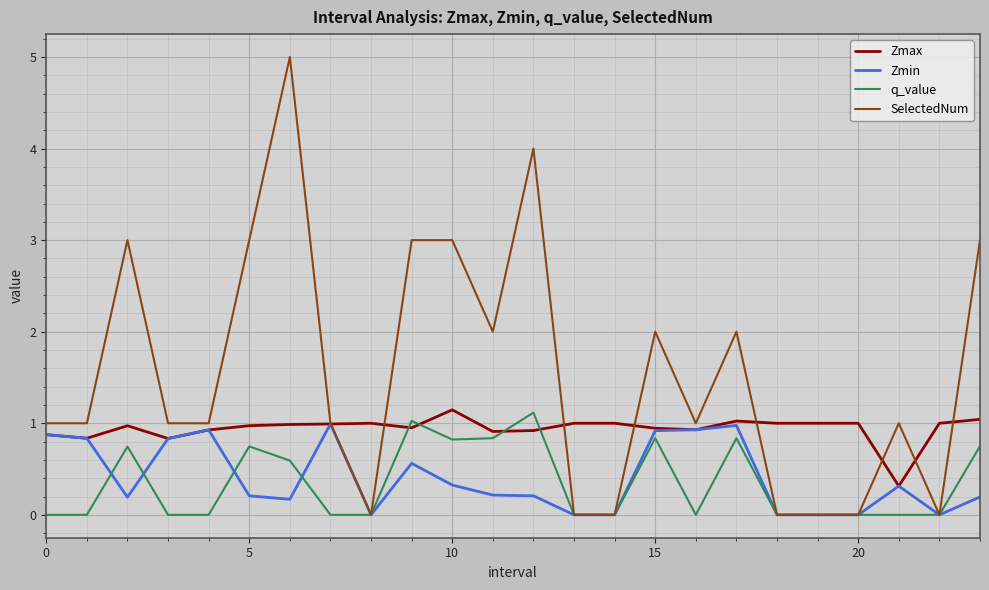

Is this an area chart (filled region under the line)?

No